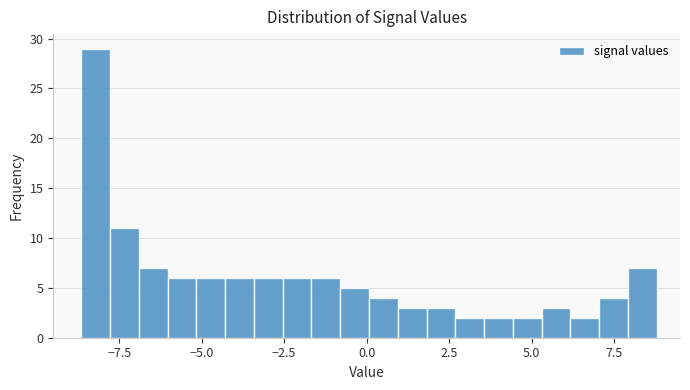

Read against the x-axis, roughly where is the centre of the tallest bar?

-8.0